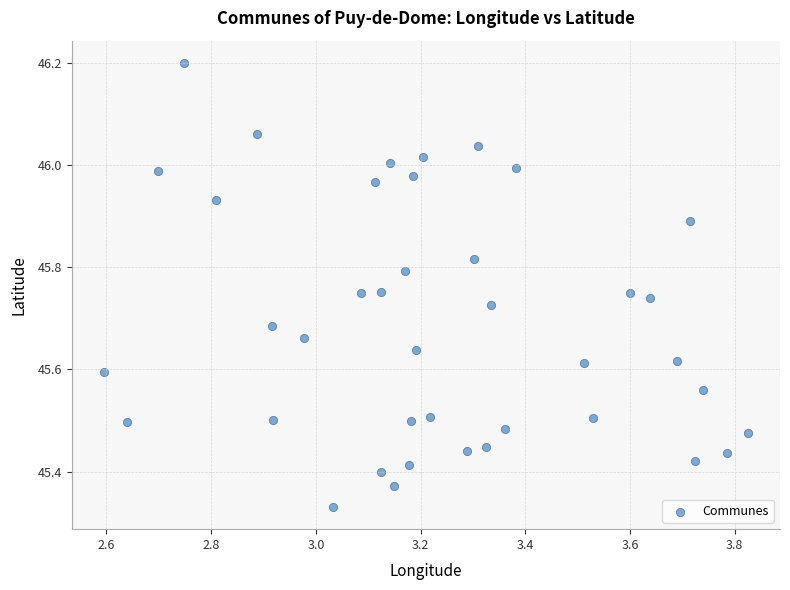

What is the range of Y values (max minus min)?

0.9